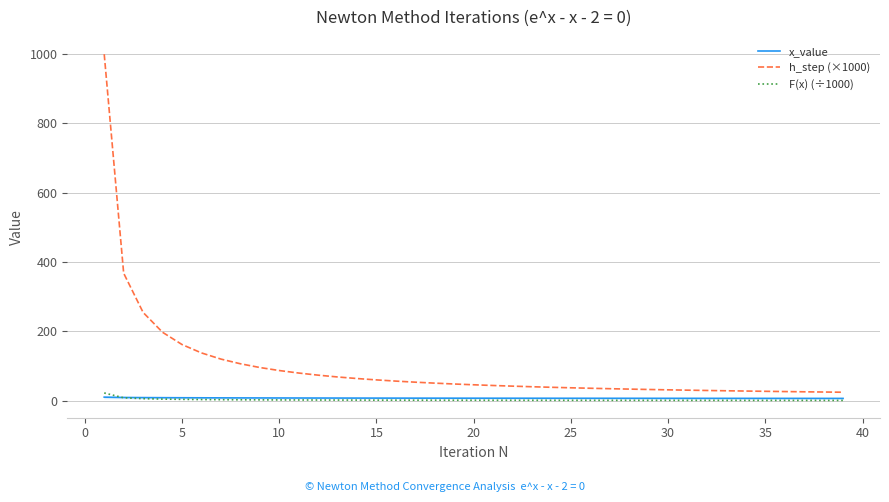

True or false: h_step (×1000) and F(x) (÷1000) intersect in this chart.

False